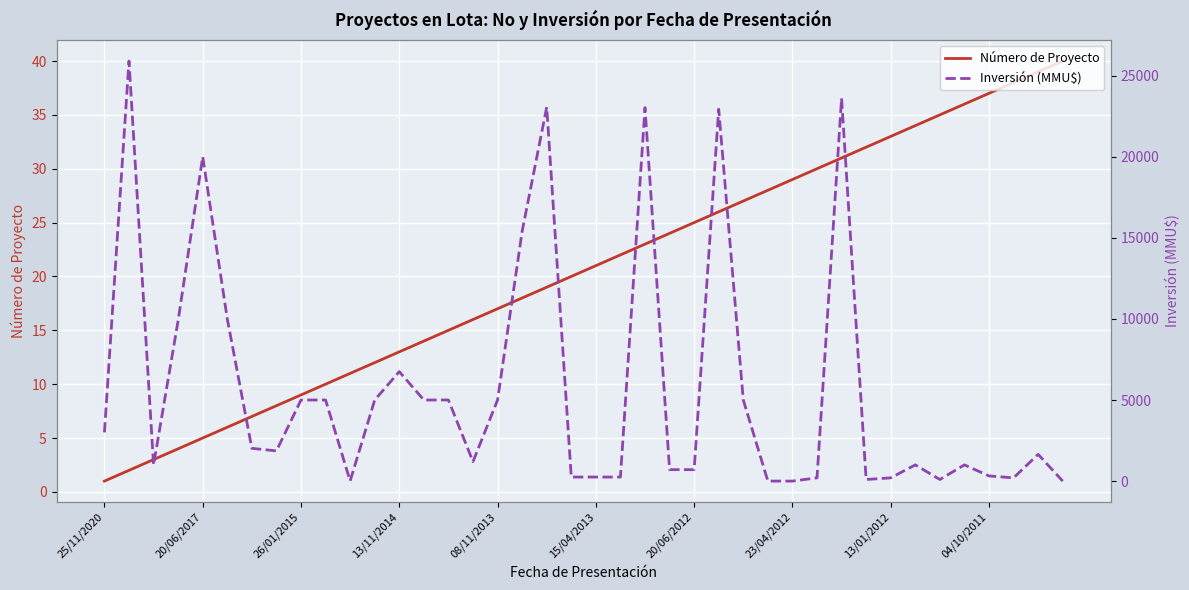

Count the number of data series in this chart.

2